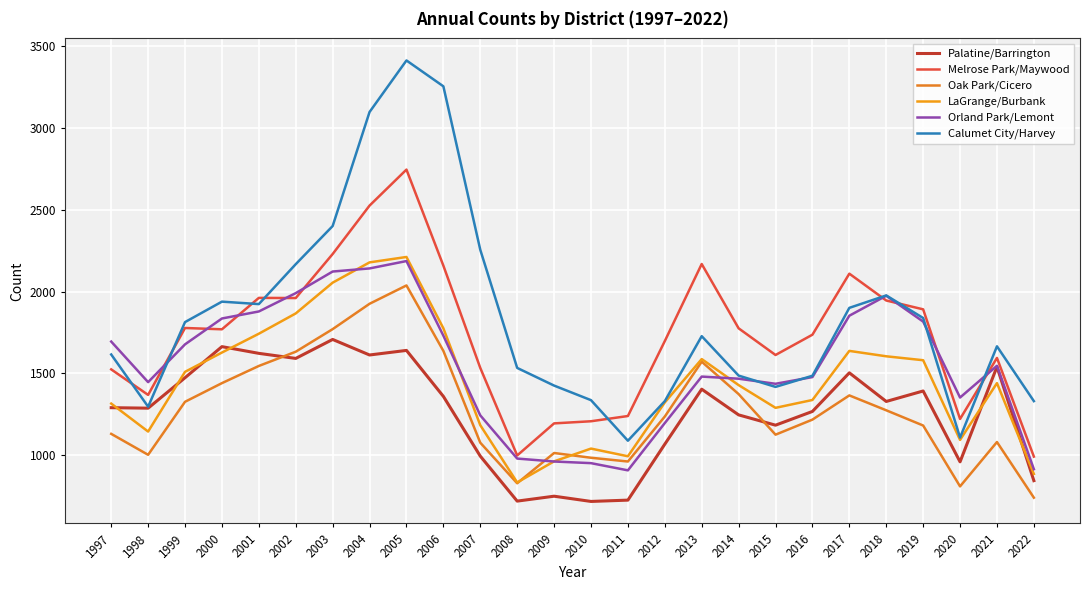

What is the difference between the Melrose Park/Maywood values at 2018 and 2000?

176